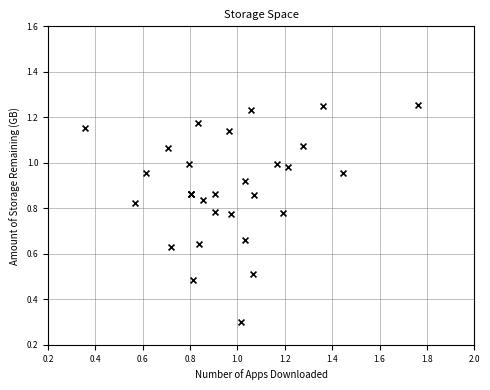

What Y value in the scatter plot is closest to 0?

0.3